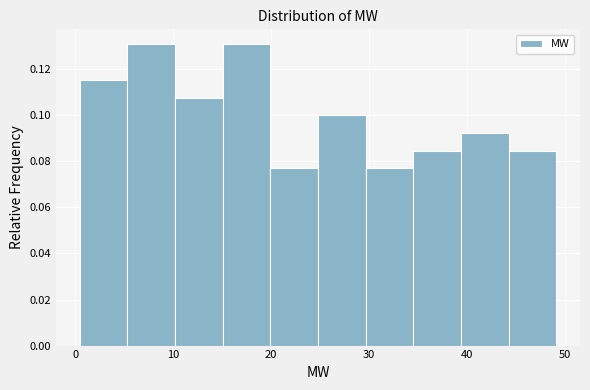

Reading left to right, transcribe this chart: for each bar, give the range it covers on the x-axis and its height. Neither the bar edges nor the heights are printed on the chart, so give them approximately, as read against the axes.

0 to 5: 0.116
5 to 10: 0.130
10 to 15: 0.108
15 to 20: 0.130
20 to 25: 0.076
25 to 30: 0.100
30 to 35: 0.076
35 to 39: 0.084
39 to 44: 0.092
44 to 49: 0.084